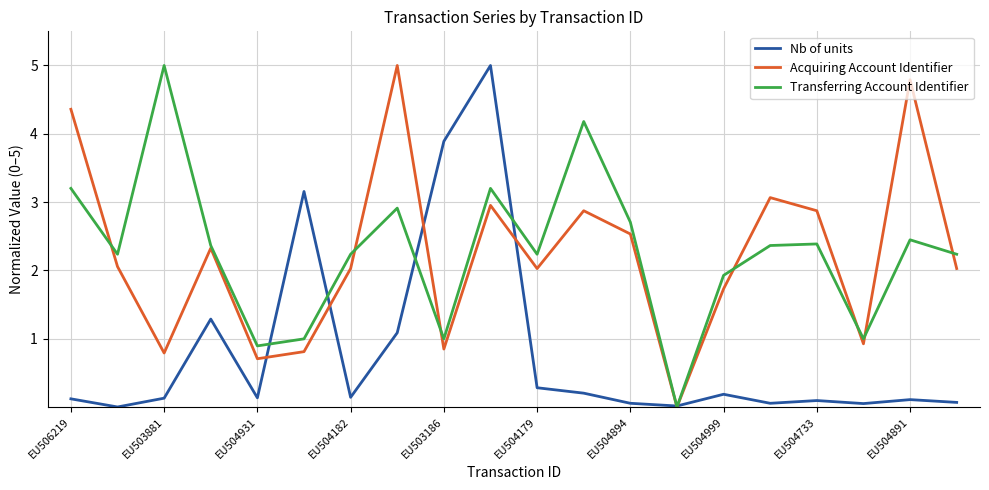

What is the highest value of the Acquiring Account Identifier series?

5.0